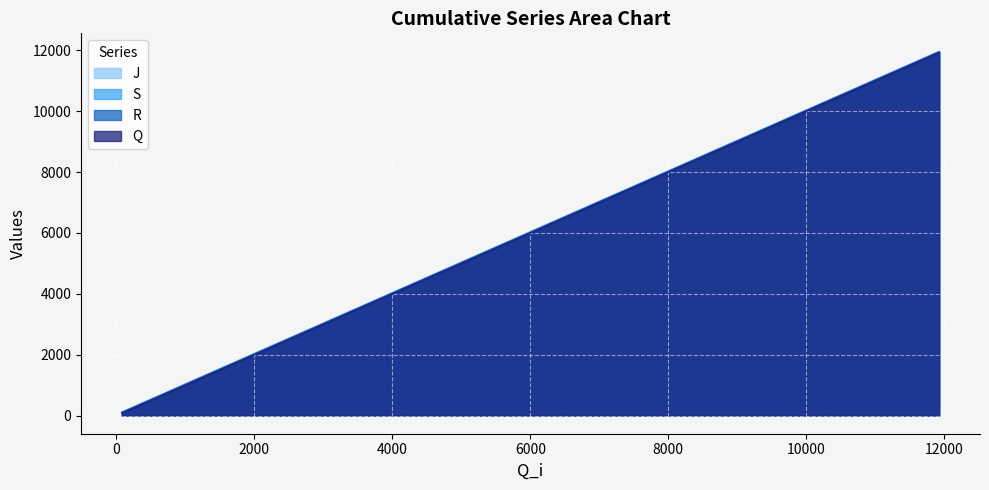

What is the maximum value shown in the chart?

11960